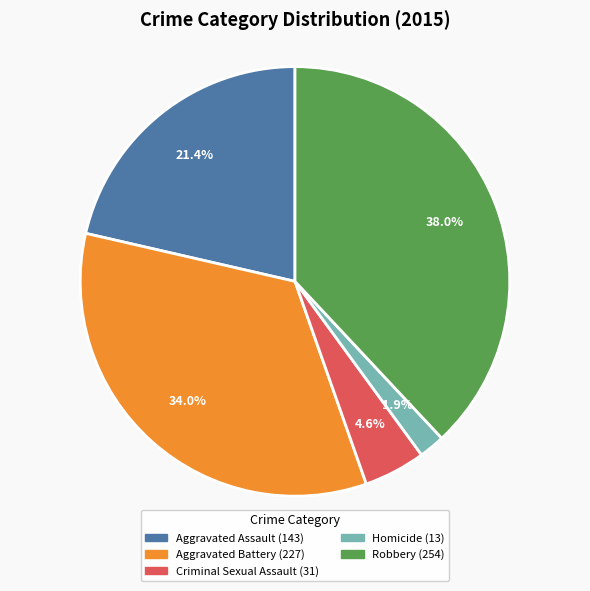

Does Homicide account for over 50% of the chart?

No